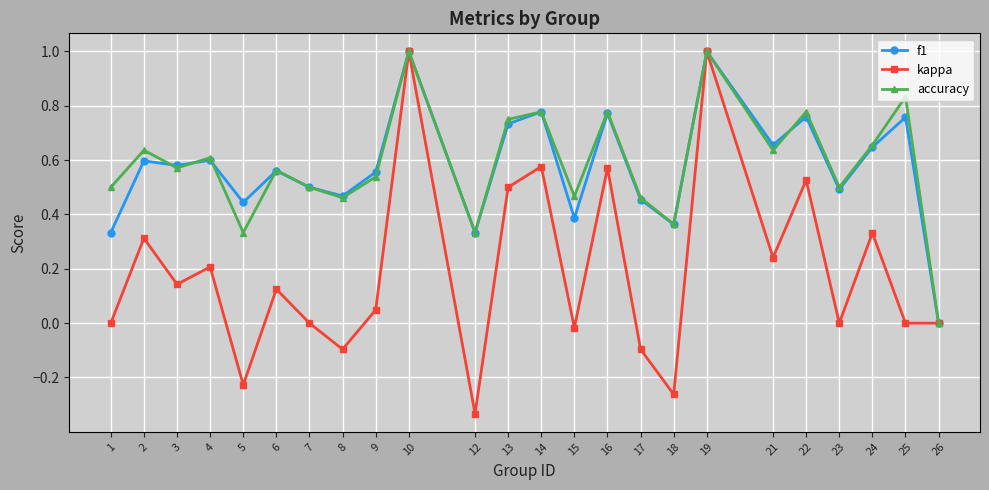

Does the chart display data point markers on the line(s)?

Yes